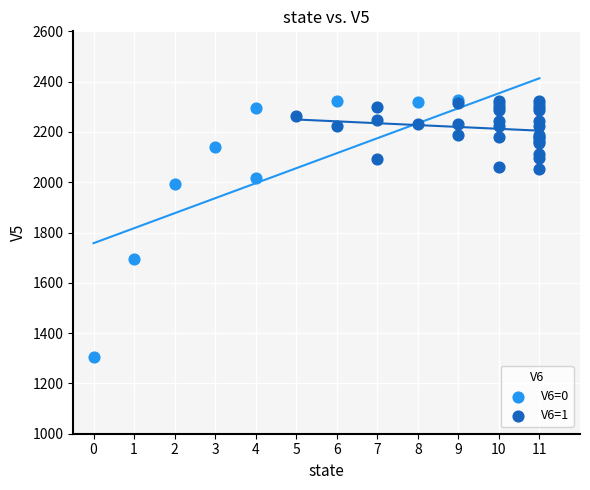

Which series reaches the minimum Y coordinate?

V6=0